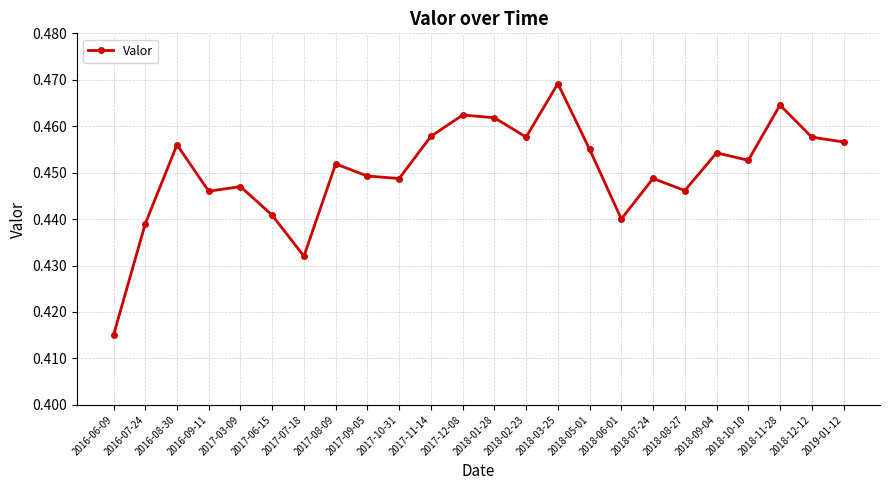

Which label corresponds to the smallest value in the chart?

2016-06-09